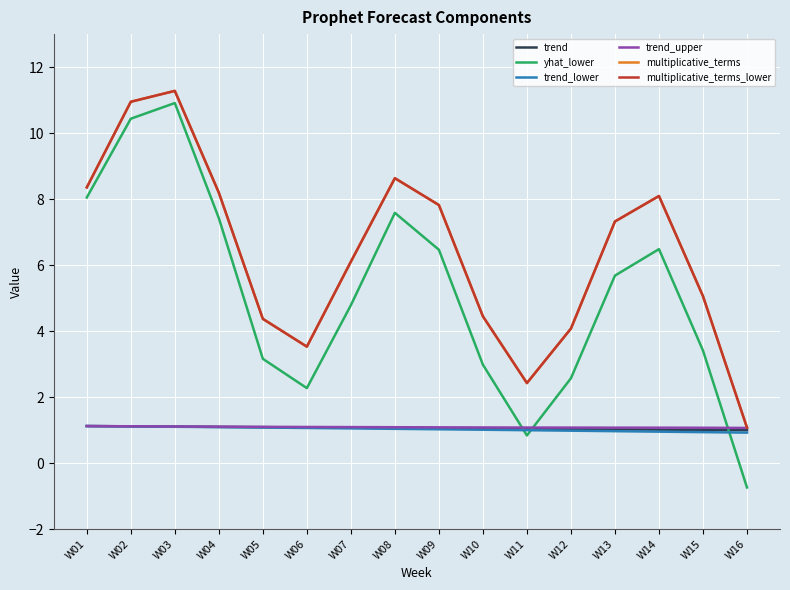

Does the chart have visible grid lines?

Yes